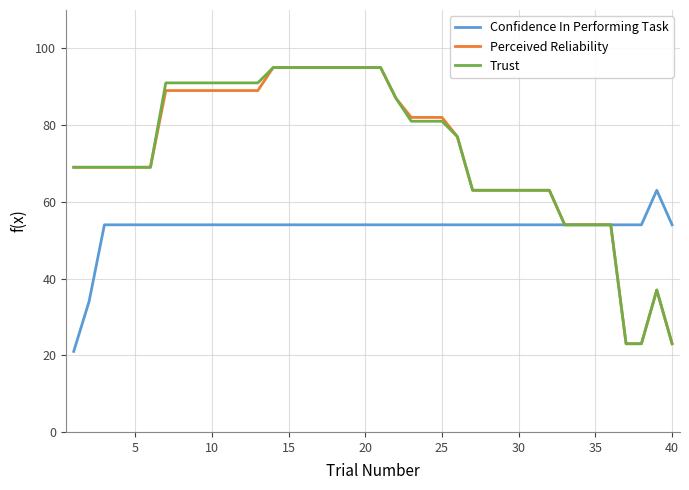

What is the smallest value displayed?

21